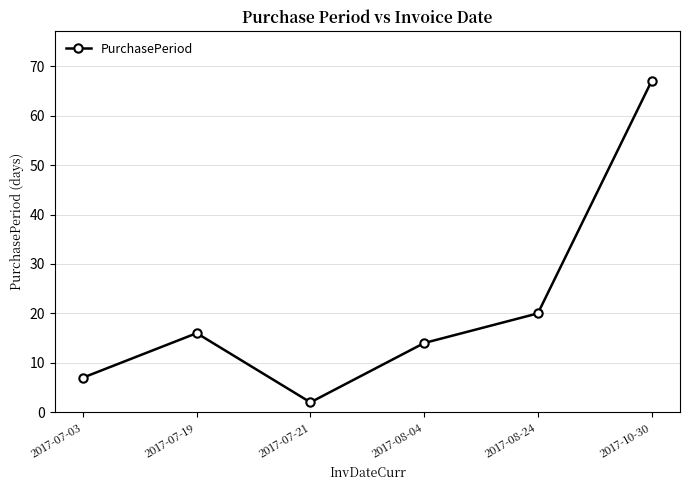

What is the smallest value displayed?

2